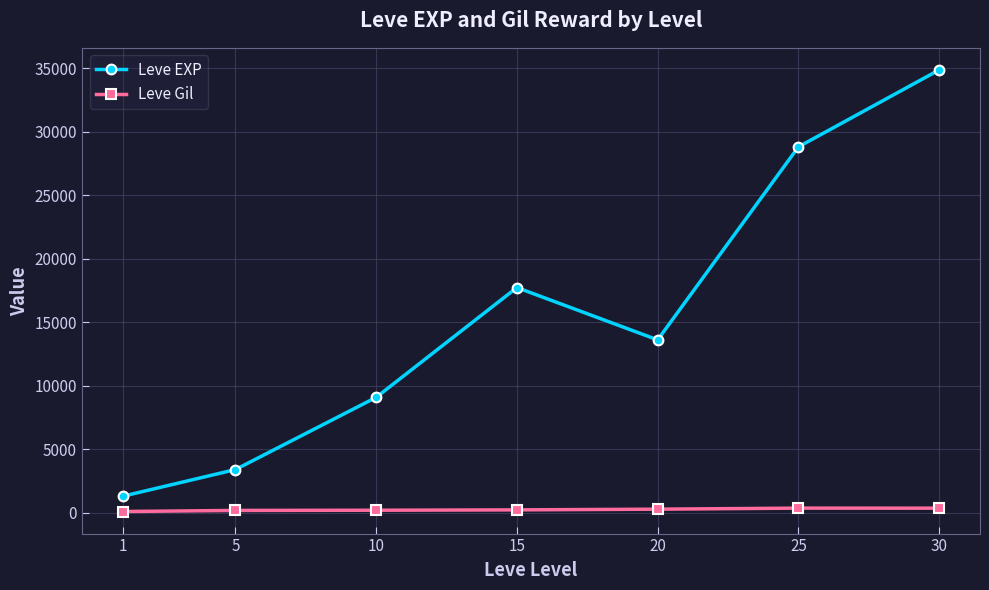

What is the difference between the maximum and minimum values in the Leve EXP series?

33540